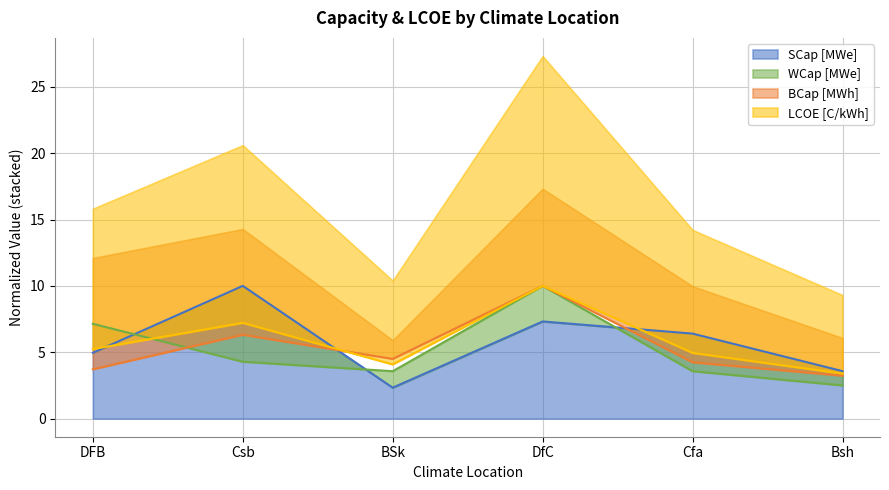

At which category does the chart reach its peak across all series?

Csb